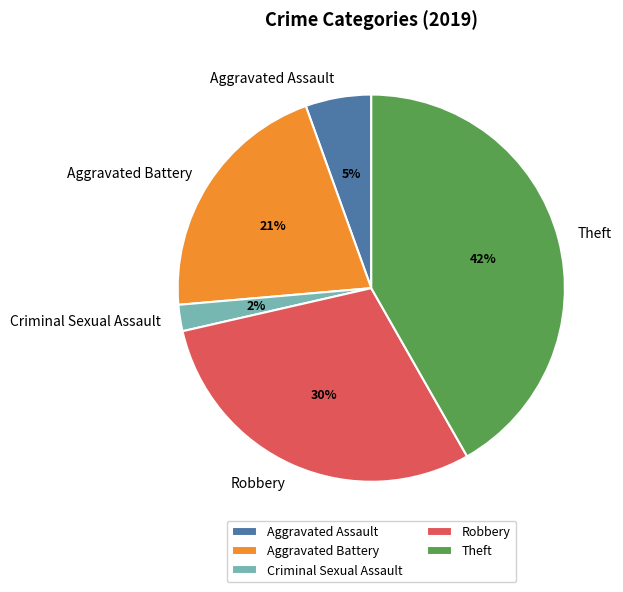

Which has a higher value, Criminal Sexual Assault or Robbery?

Robbery